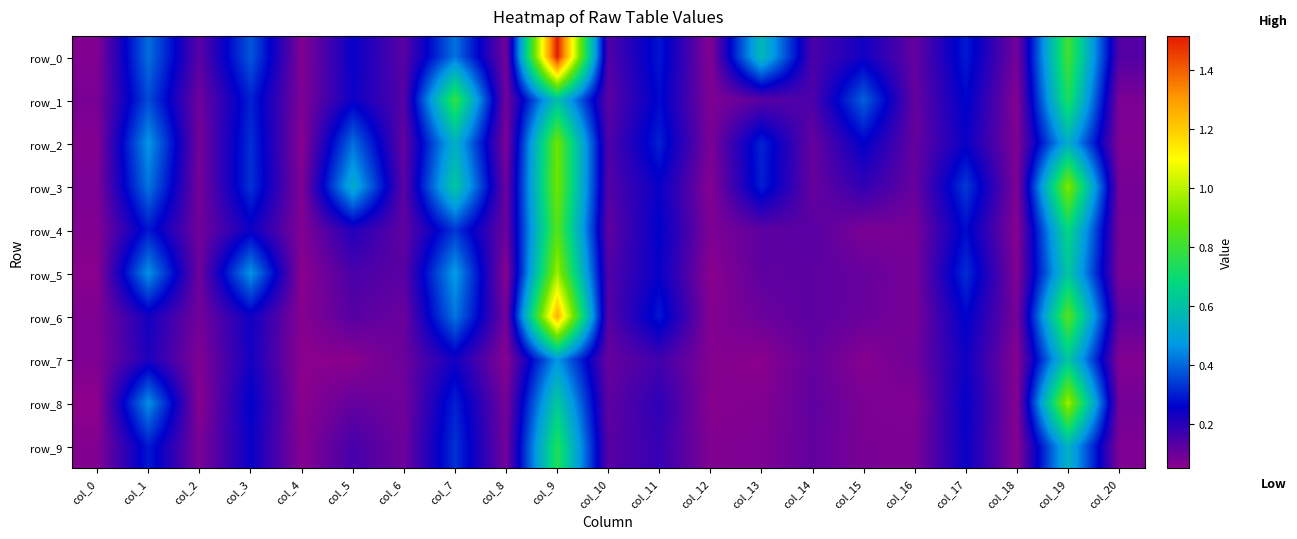

Where is row_6 nearest to the value 0?

col_4